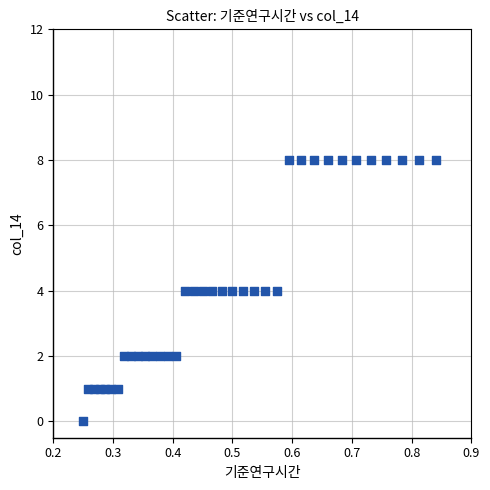

What is the range of Y values (max minus min)?

8